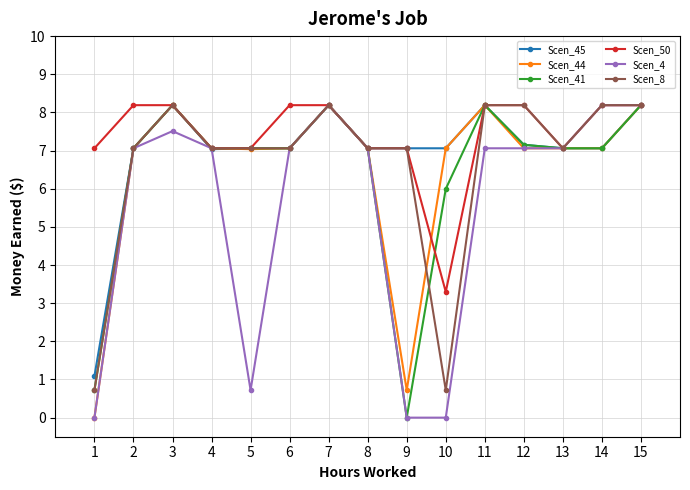

Which series changed the most between 3 and 4?

Scen_45